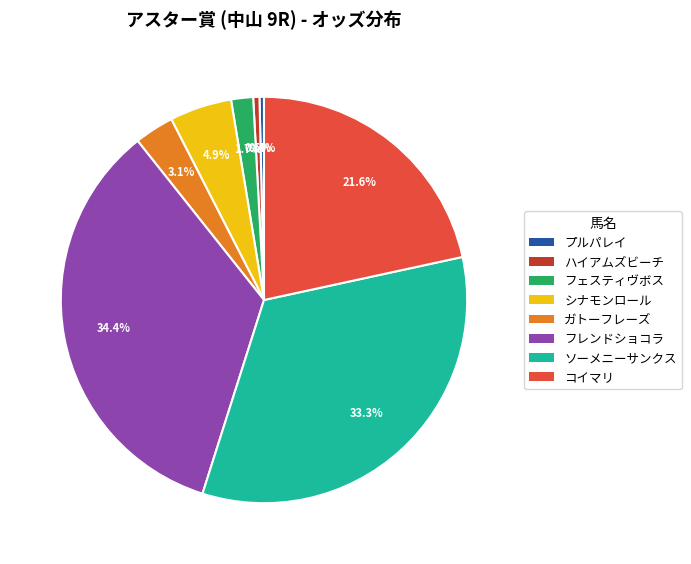

Does any single category account for the majority?

No